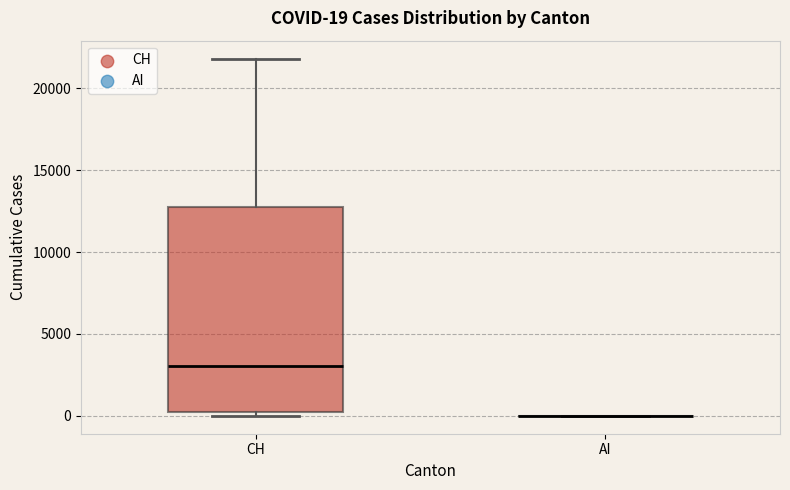

Comparing the boxes themselves (not the whiskers), which one is the tallest?

CH